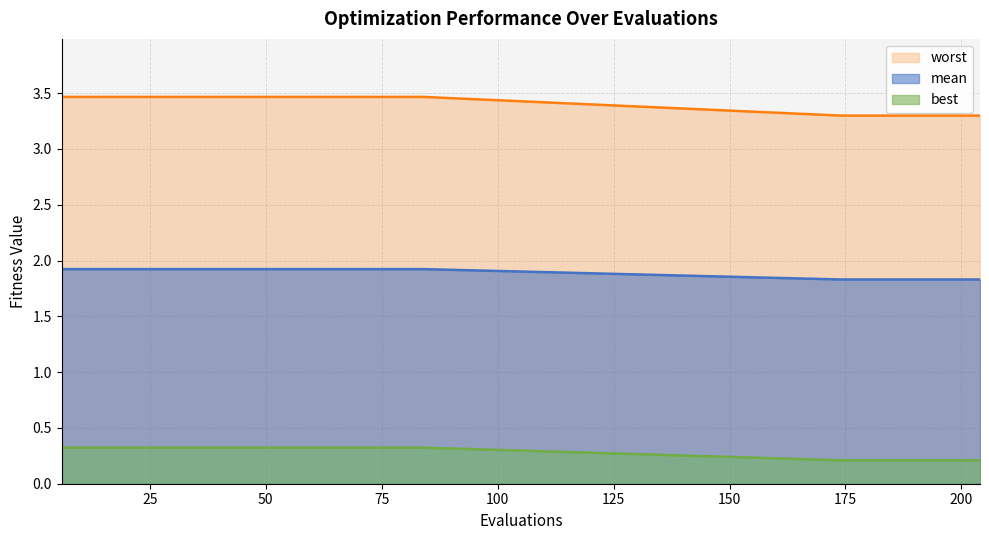

Which series has the widest spread of values?

worst